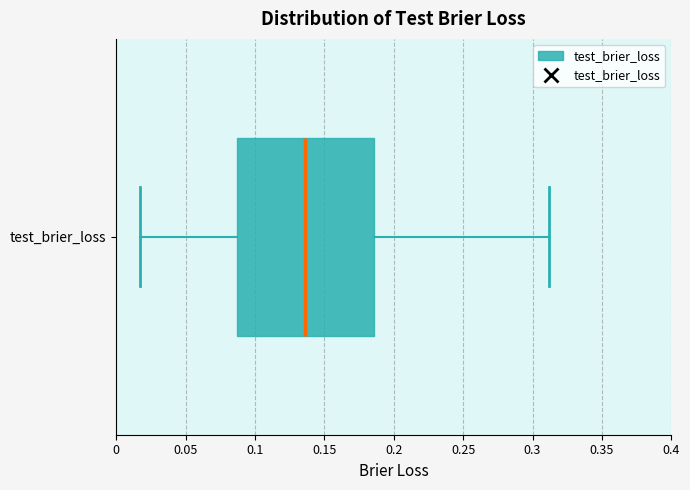

Where does the median line of the box for test_brier_loss sit on the x-axis? The values are not printed on the chart, so give them approximately, as read against the axis.

0.135